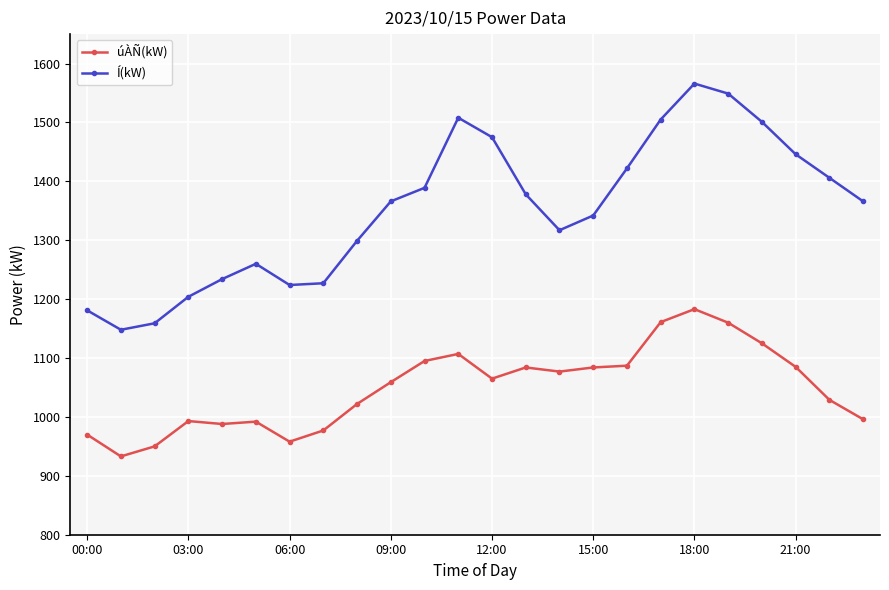

What is the maximum value shown in the chart?

1566